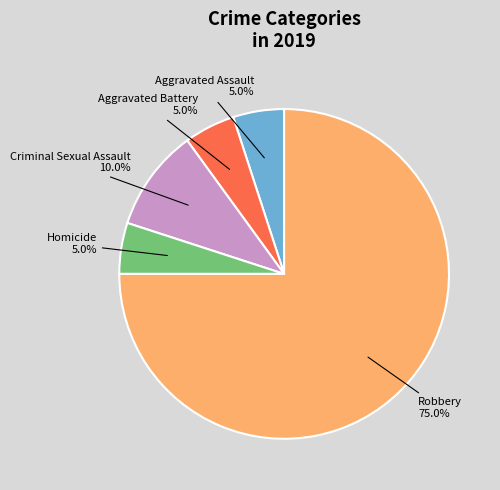

Do Criminal Sexual Assault and Aggravated Battery together represent more than half of the pie?

No